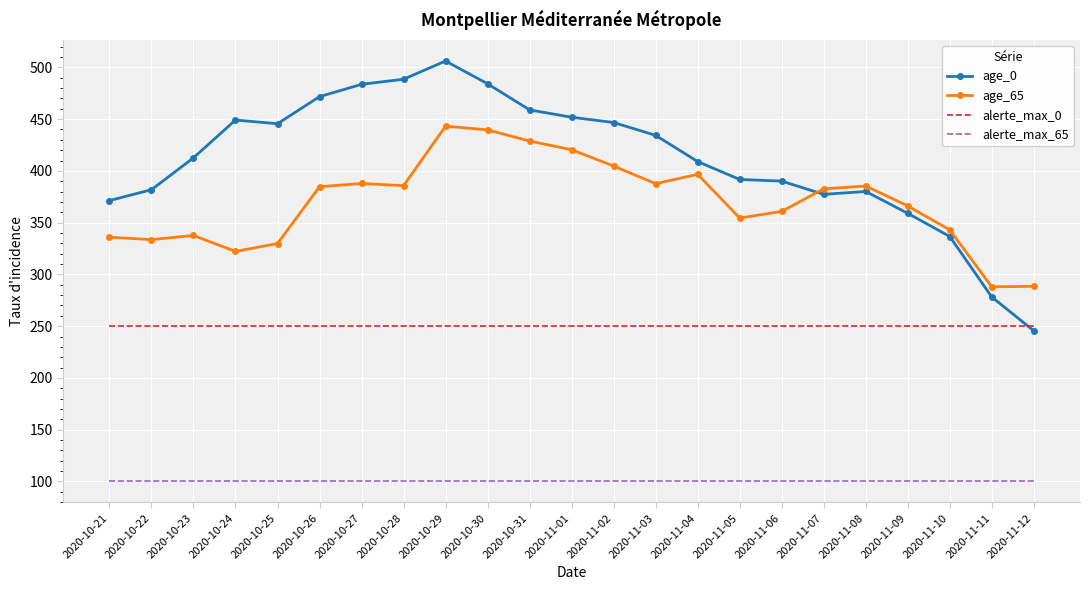

Rank the series at 2020-10-26 from highest to lowest value.

age_0, age_65, alerte_max_0, alerte_max_65